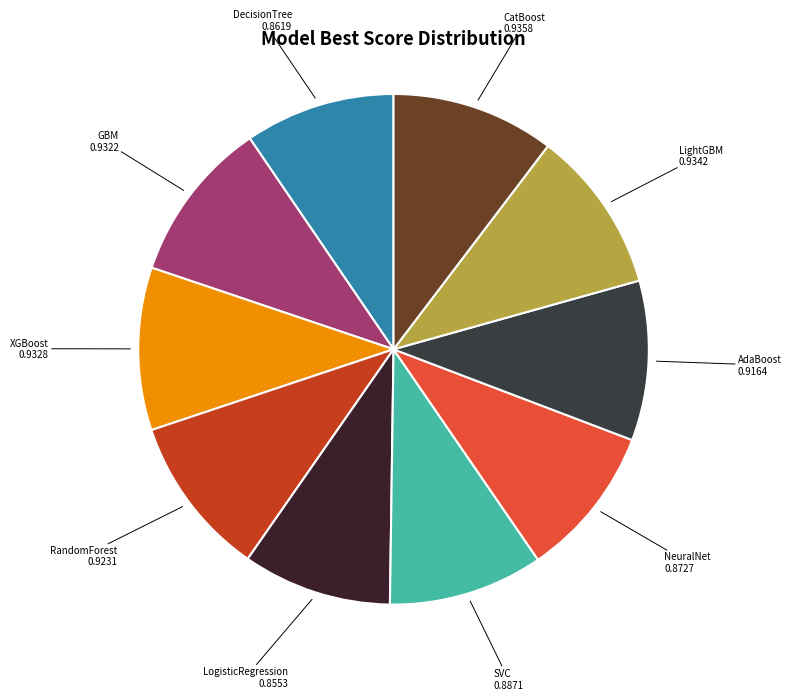

To the nearest percent, what is the average slice percentage?

10%